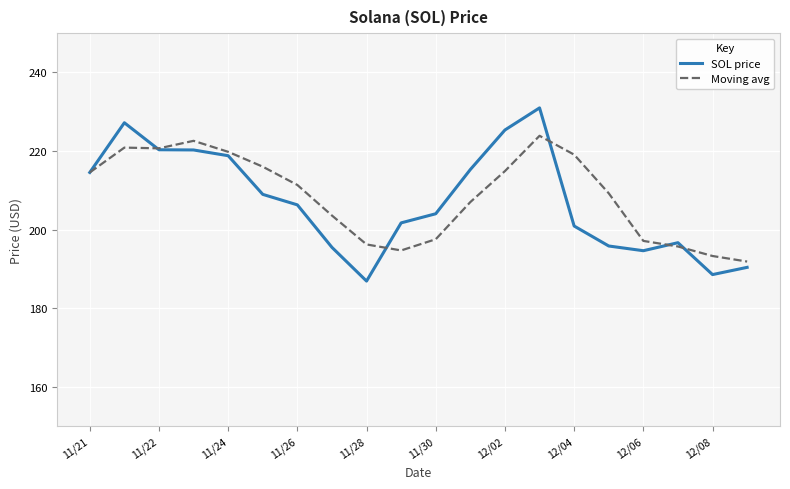

What is the maximum value for Moving avg?

223.9